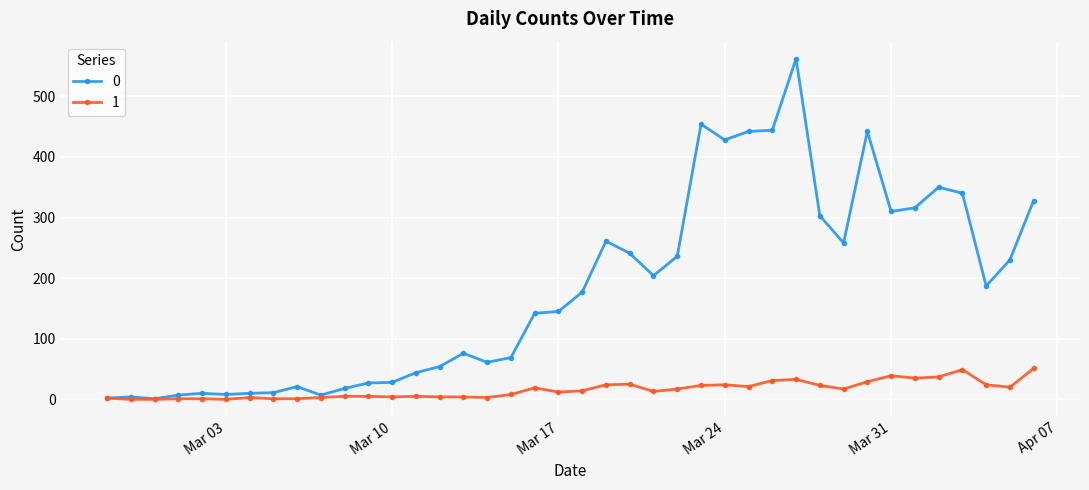

What is the greatest value displayed?

562